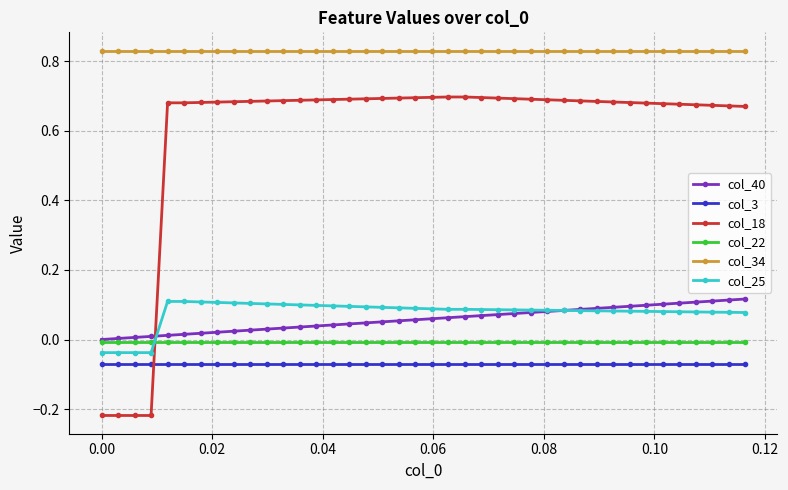

Which series has the largest range (max minus min)?

col_18